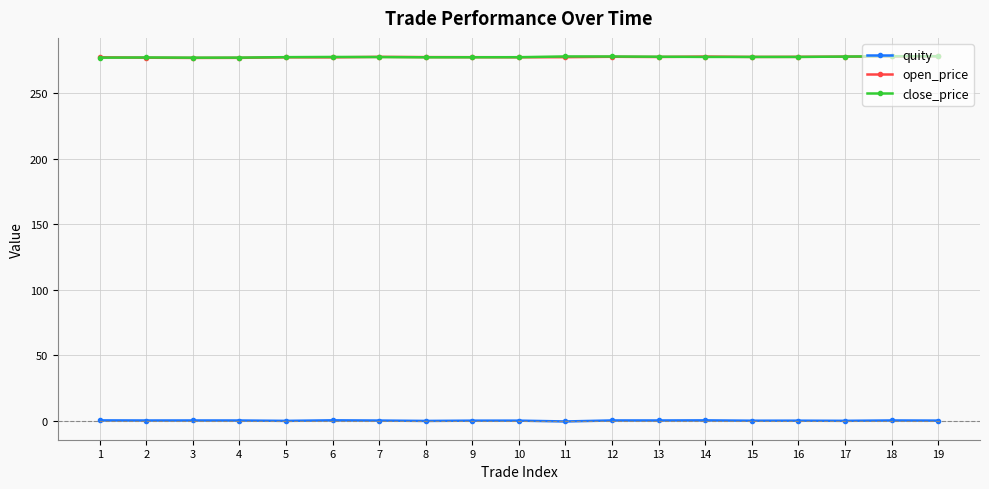

Is the value of quity at 16 greater than the value of close_price at 9?

No